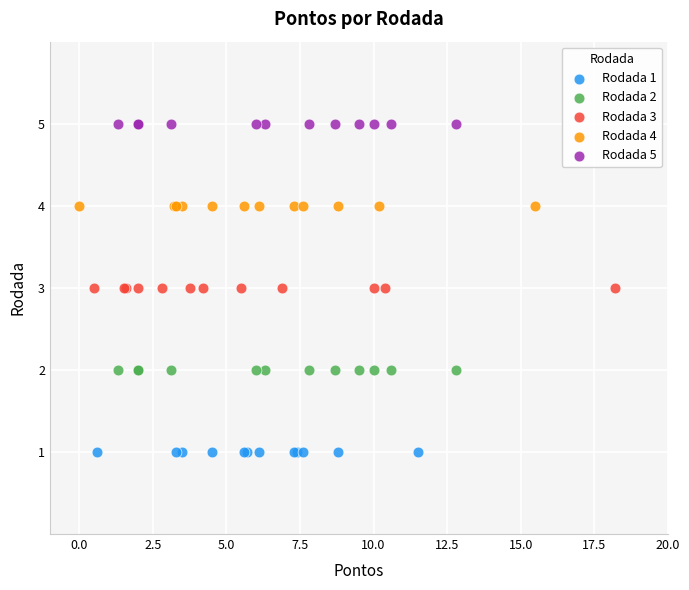

Which series contains the highest Y value?

Rodada 5